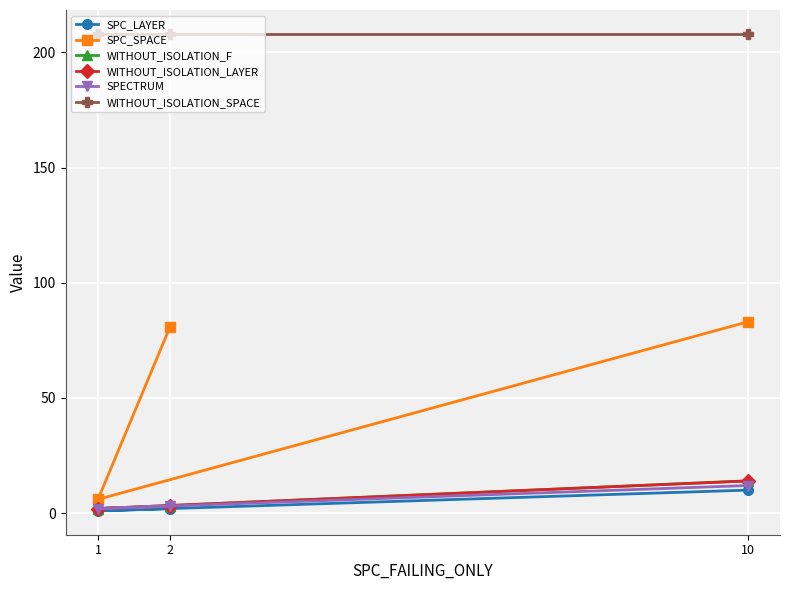

What is the sum of all WITHOUT_ISOLATION_F values?

19